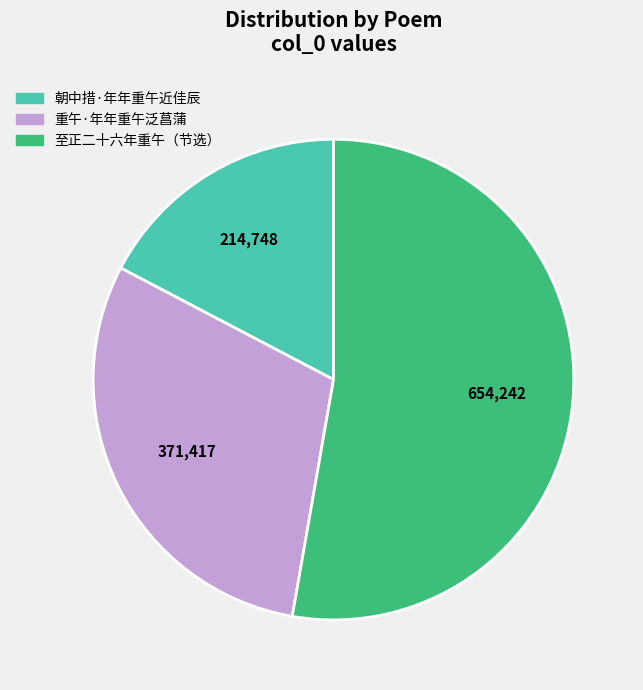

How many slices are in this pie chart?

3